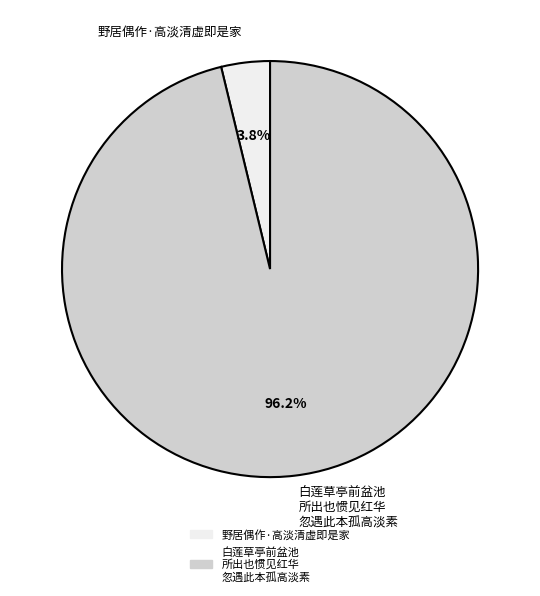

Is there a majority slice in this chart?

Yes